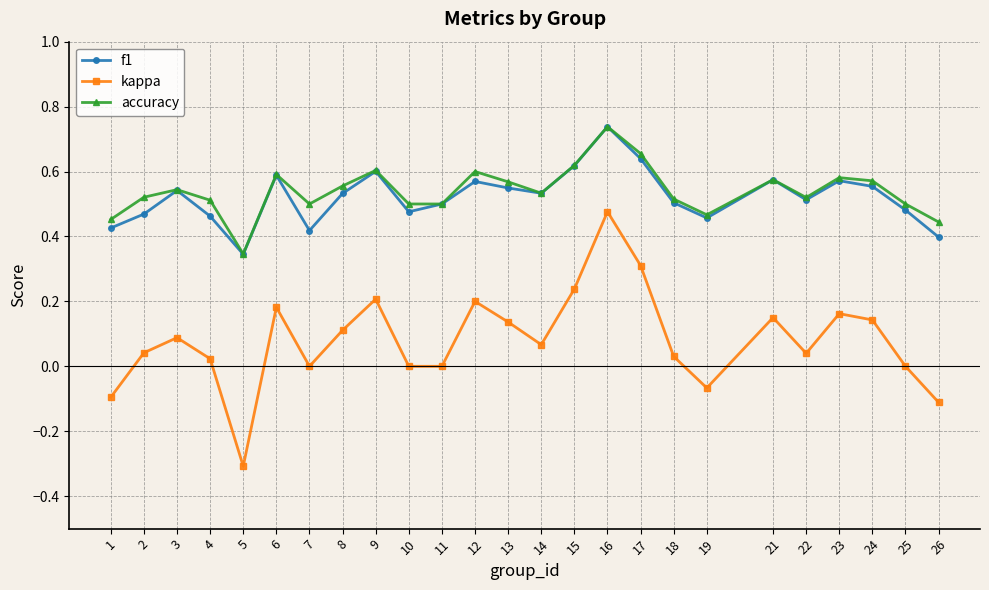

Is it true that f1 equals 0.5 at 14?

True